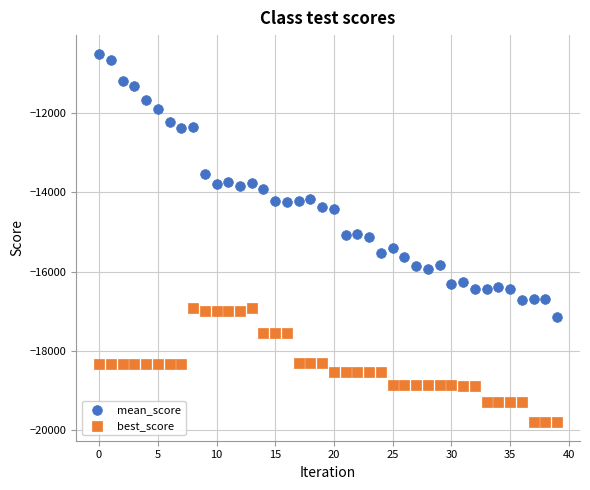

Which series has the largest Y range (max minus min)?

mean_score